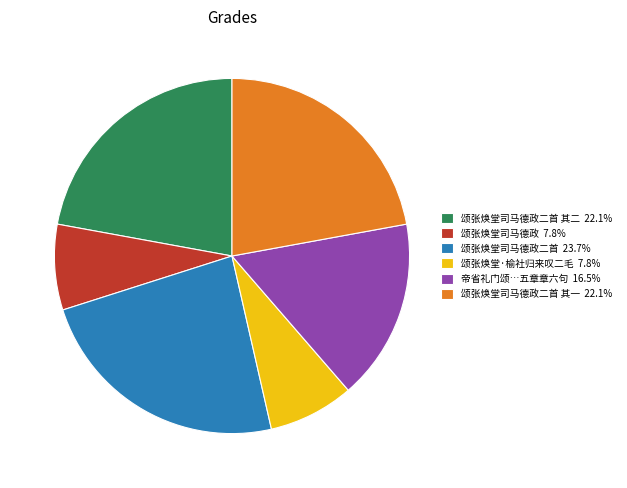

How many segments does this pie chart have?

6